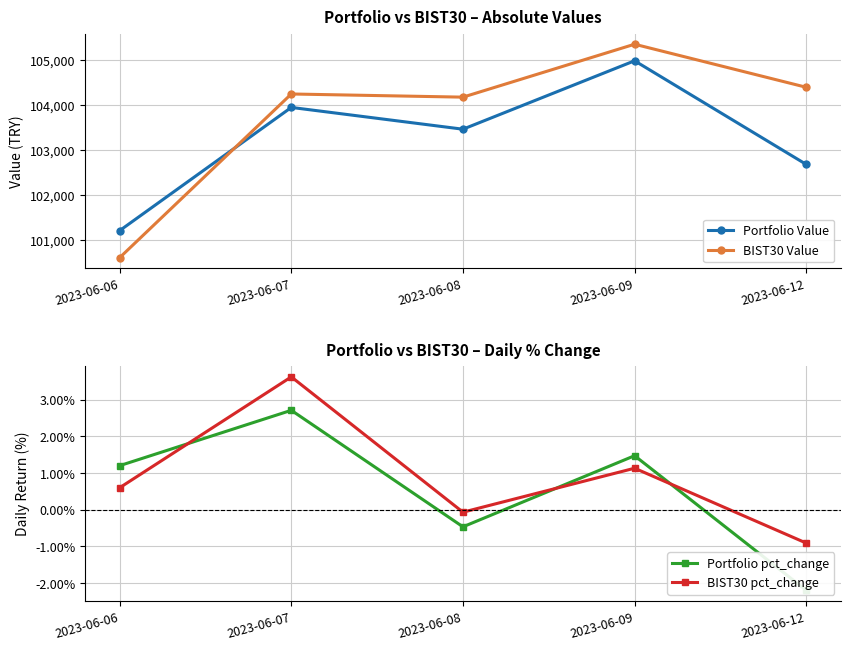

Where does the BIST30 Value series first go above 104240?

2023-06-07